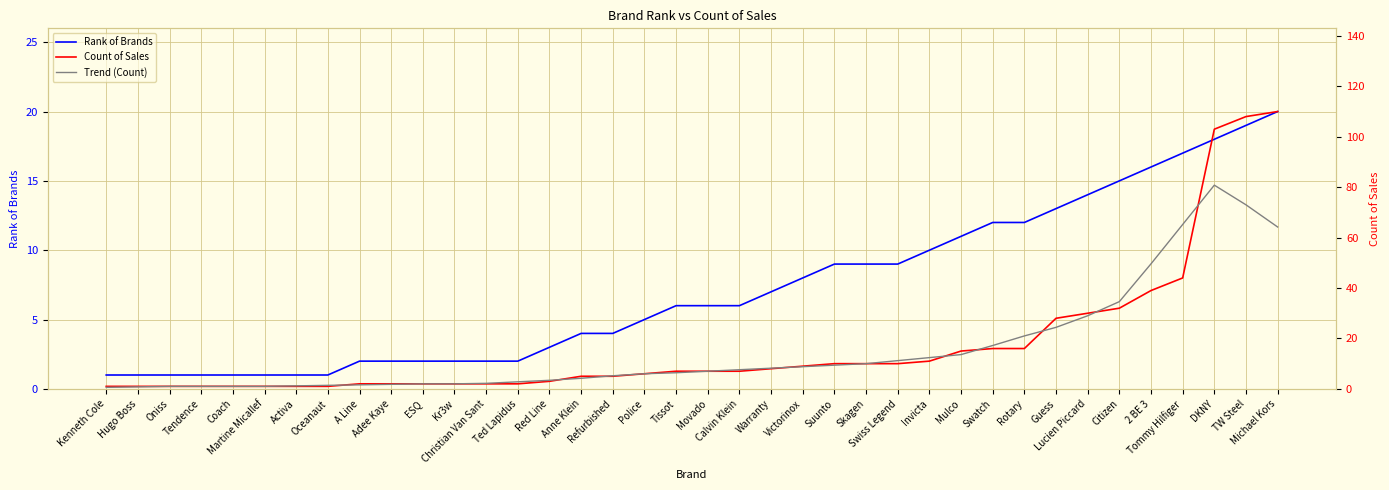

How many intersections are there between Rank of Brands and Trend (Count)?

1